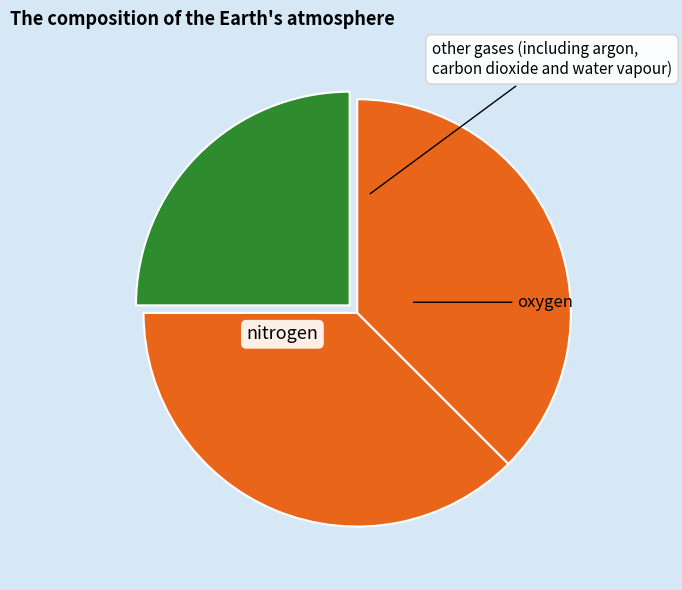

To the nearest percent, what is the average slice percentage?

33%